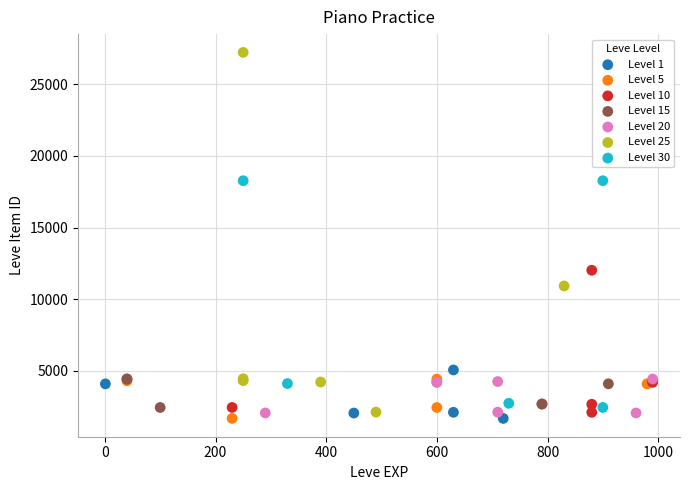

Which series reaches the maximum Y coordinate?

Level 25